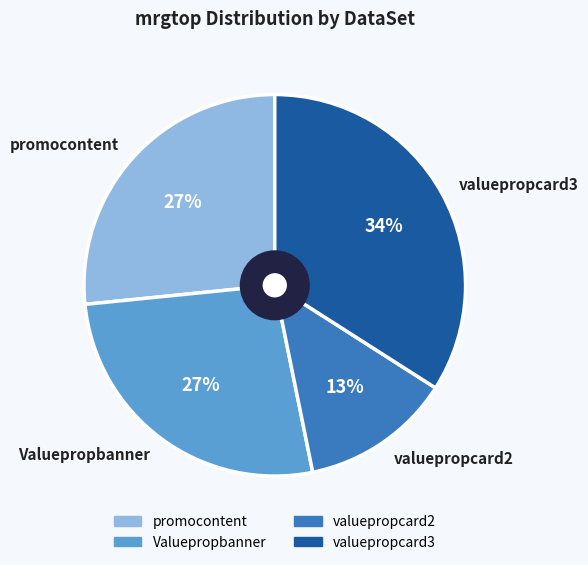

Which has a higher value, valuepropcard2 or promocontent?

promocontent